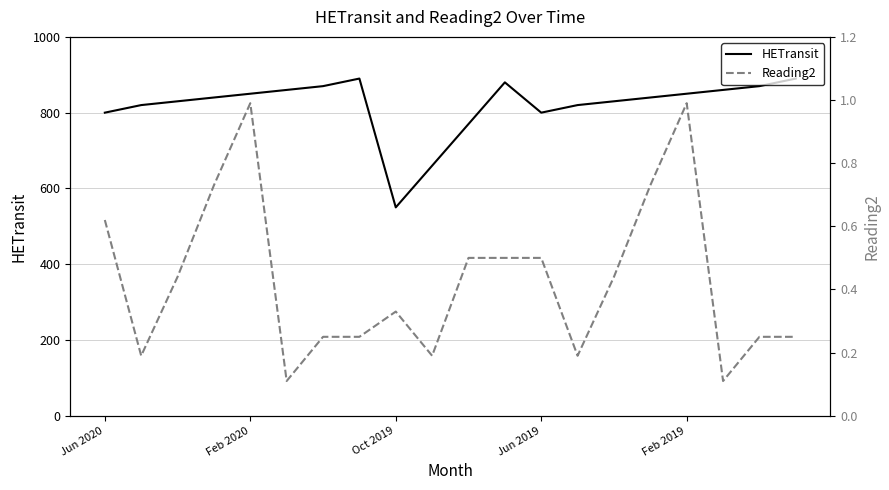

At which label does HETransit reach its minimum?

Oct 2019